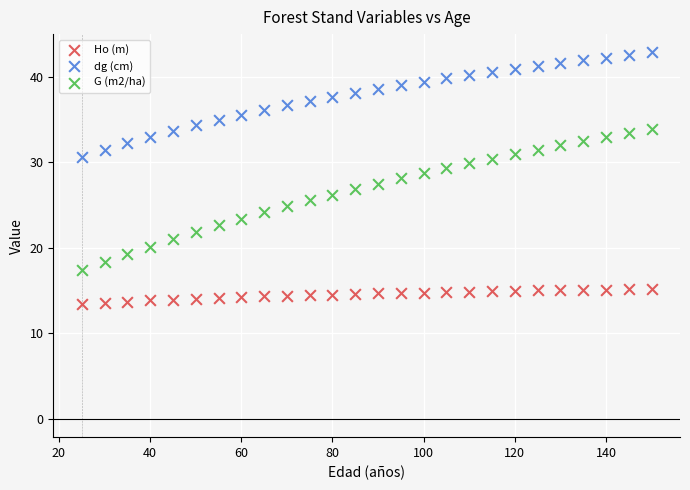

Which series has the widest spread of Y values?

G (m2/ha)